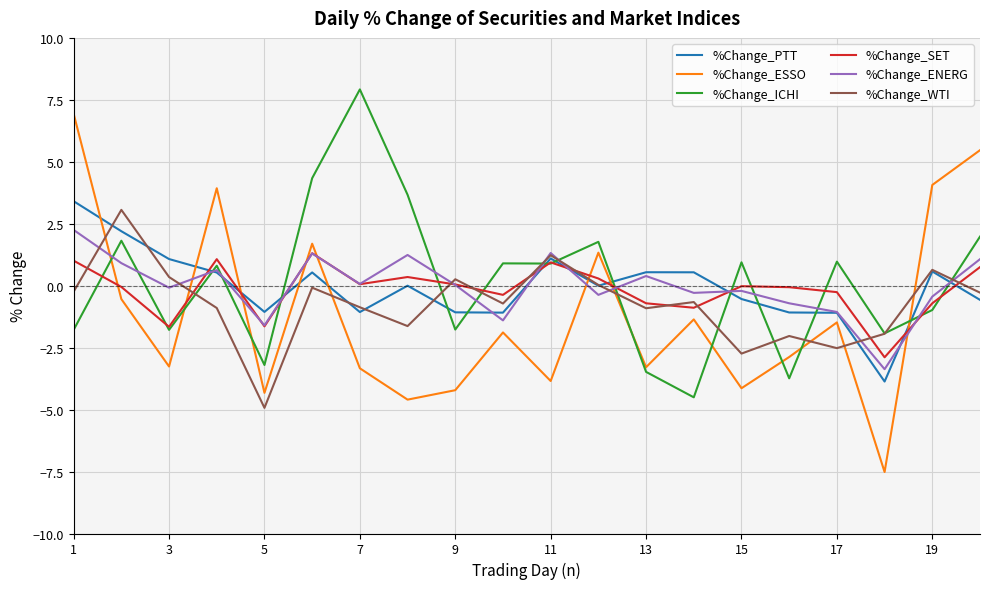

What is the highest value of the %Change_ICHI series?

7.9